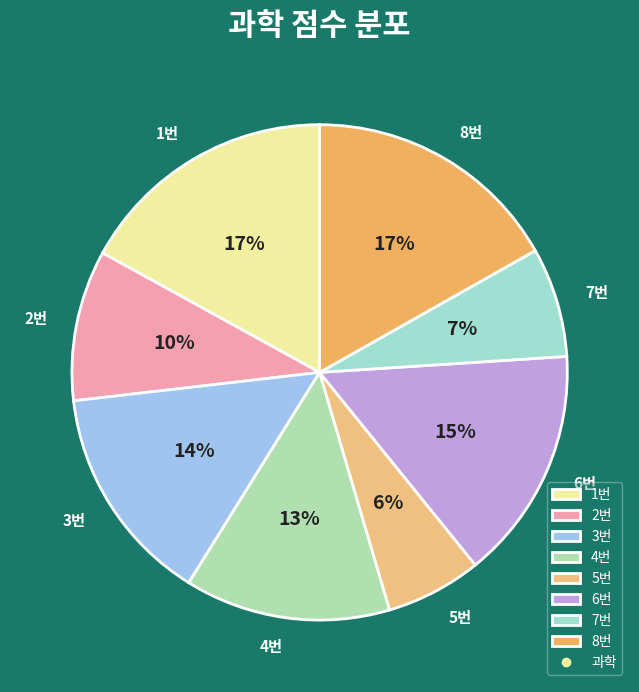

Count the number of slices in the pie.

8